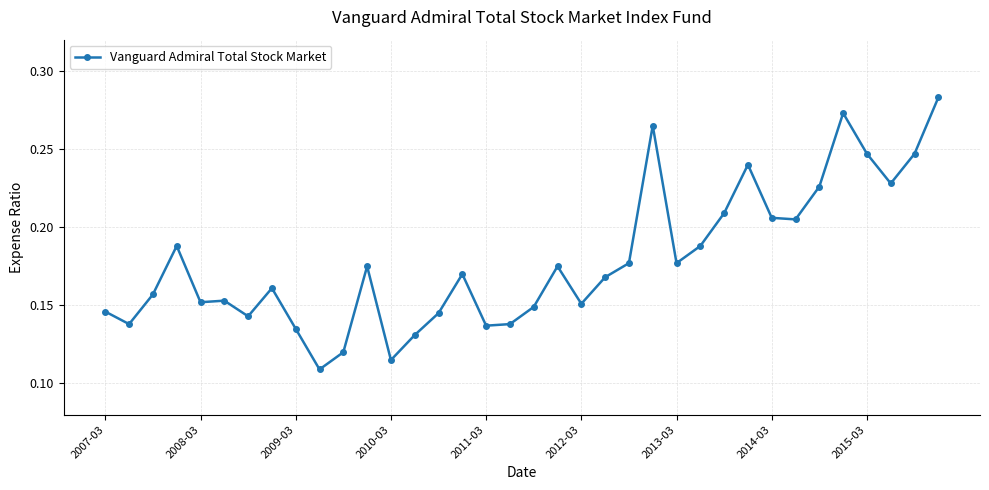

True or false: there are more than 2 points higher than both neighbors.

True